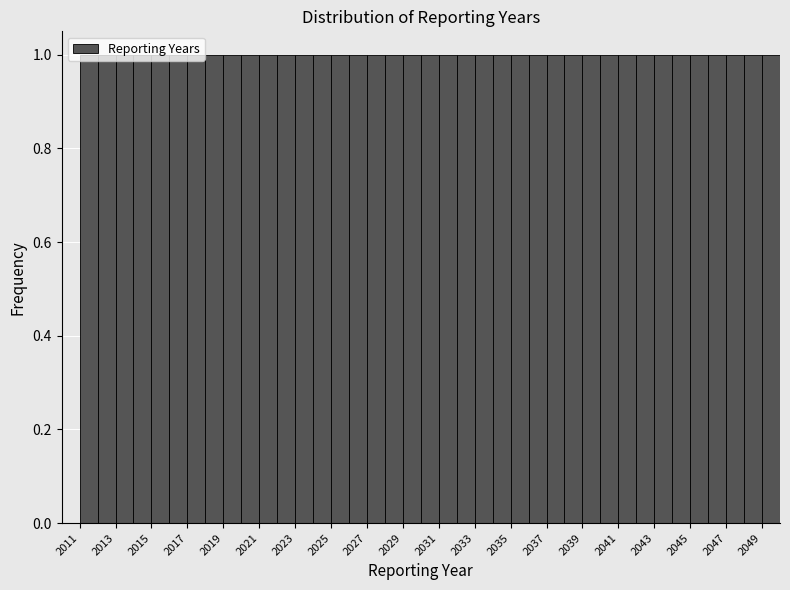

Reading left to right, transcribe this chart: for each bar, give the range it covers on the x-axis and its height. The values are not printed on the chart, so give them approximately, as read against the axis.

2011 to 2012: 1
2012 to 2013: 1
2013 to 2014: 1
2014 to 2015: 1
2015 to 2016: 1
2016 to 2017: 1
2017 to 2018: 1
2018 to 2019: 1
2019 to 2020: 1
2020 to 2021: 1
2021 to 2022: 1
2022 to 2023: 1
2023 to 2024: 1
2024 to 2025: 1
2025 to 2026: 1
2026 to 2027: 1
2027 to 2028: 1
2028 to 2029: 1
2029 to 2030: 1
2030 to 2031: 1
2031 to 2032: 1
2032 to 2033: 1
2033 to 2034: 1
2034 to 2035: 1
2035 to 2036: 1
2036 to 2037: 1
2037 to 2038: 1
2038 to 2039: 1
2039 to 2040: 1
2040 to 2041: 1
2041 to 2042: 1
2042 to 2043: 1
2043 to 2044: 1
2044 to 2045: 1
2045 to 2046: 1
2046 to 2047: 1
2047 to 2048: 1
2048 to 2049: 1
2049 to 2050: 1